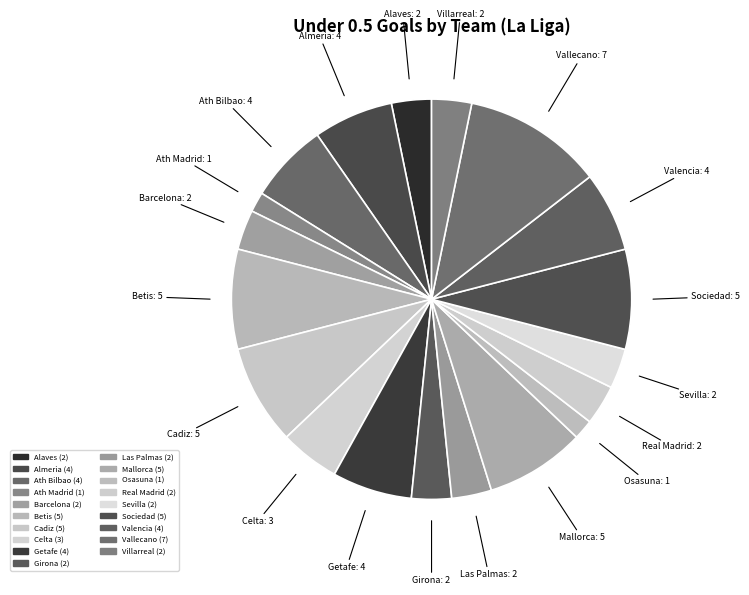

How many segments does this pie chart have?

19